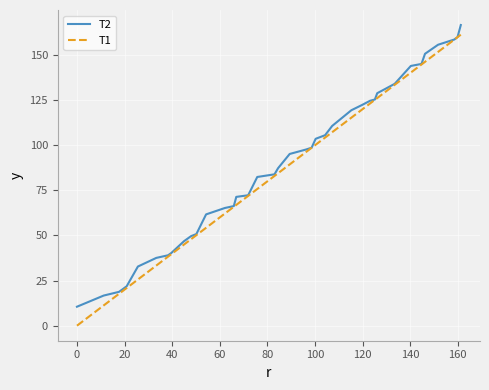

Which series has the widest spread of values?

T1